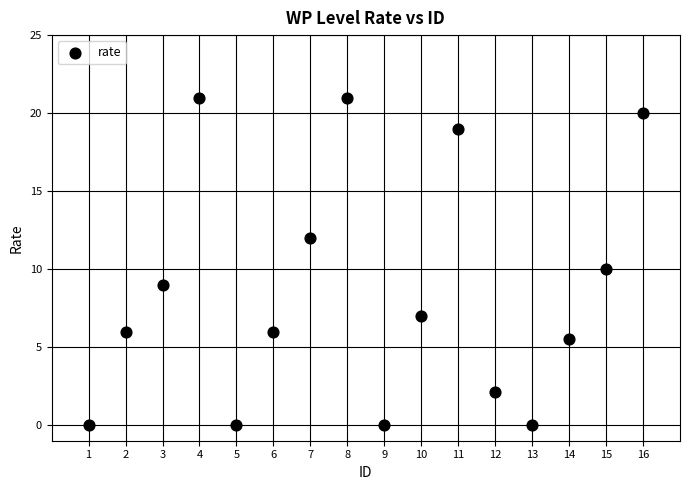

What is the range of X values (max minus min)?

15.0